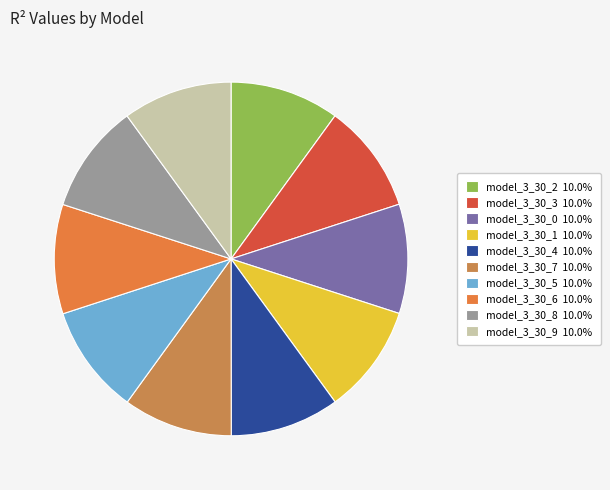

What is the largest slice in the pie chart?

model_3_30_8